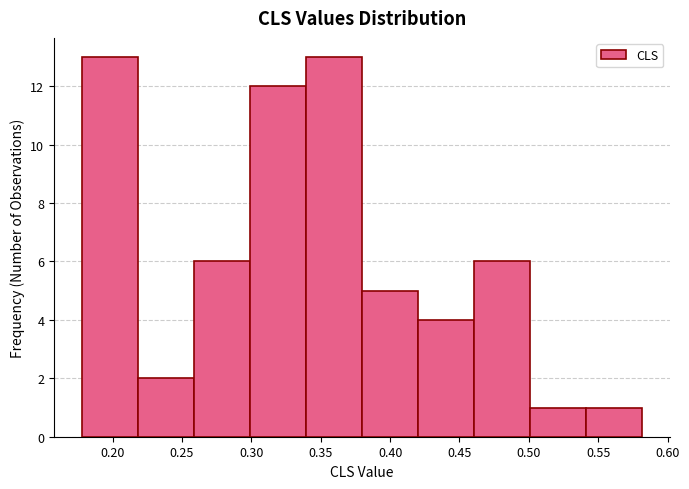

Reading left to right, list every bar in this chart as the range it spans on the x-axis followed by its height. Neither the bar edges nor the heights are printed on the chart, so give them approximately, as read against the axes.

0.18 to 0.22: 13
0.22 to 0.26: 2
0.26 to 0.30: 6
0.30 to 0.34: 12
0.34 to 0.38: 13
0.38 to 0.42: 5
0.42 to 0.46: 4
0.46 to 0.50: 6
0.50 to 0.54: 1
0.54 to 0.58: 1